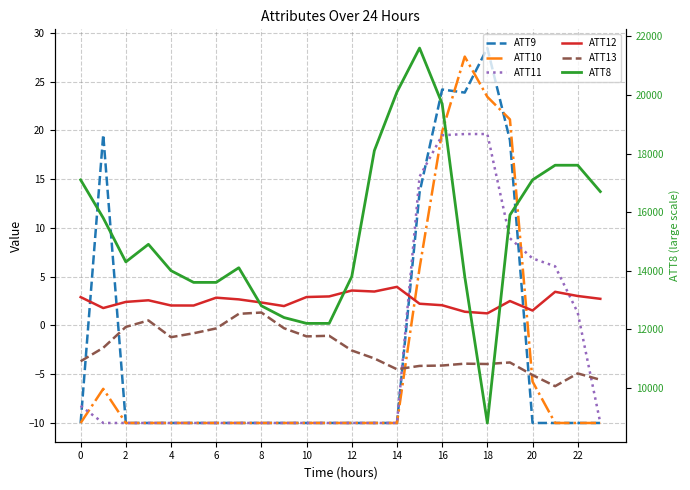

What is the label of the 22nd point from the left?

21